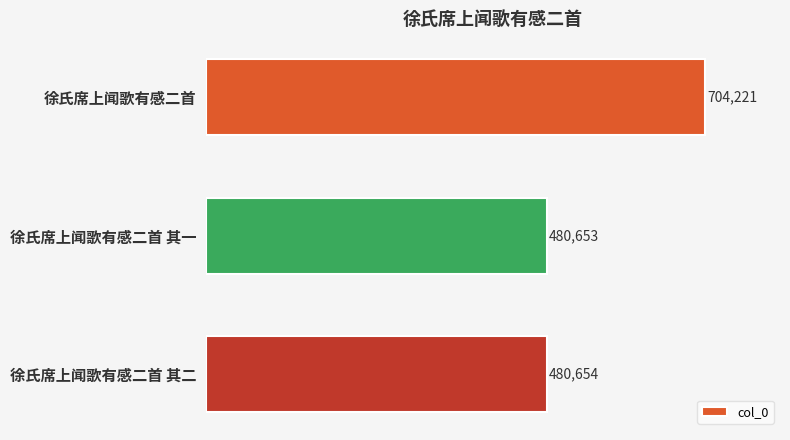

Reading top to bottom, transcribe all the data shown in this chart.

徐氏席上闻歌有感二首=704221	徐氏席上闻歌有感二首 其一=480653	徐氏席上闻歌有感二首 其二=480654